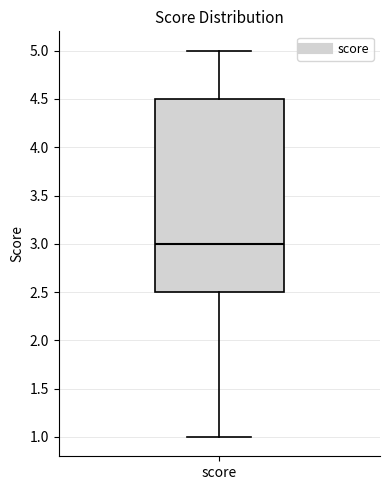

Transcribe this box plot: give where the median line is, the range the box spans, and where the two whiskers end, as read against the y-axis. The values are not printed on the chart, so give them approximately, as read against the axis.

median 3.0, box 2.5 to 4.5, whiskers 1.0 to 5.0